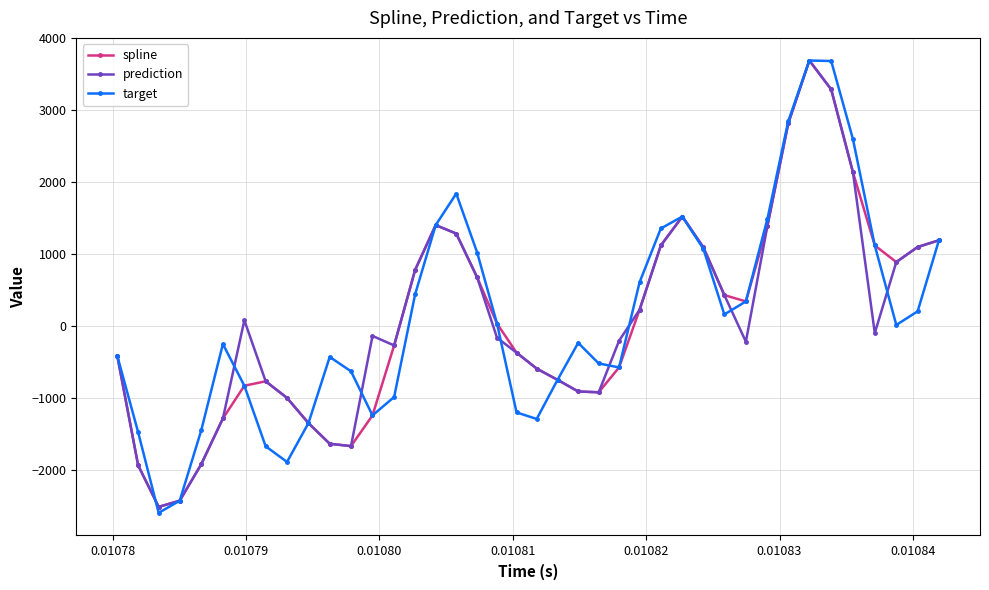

True or false: spline has more than 0 points higher than both neighbors.

True